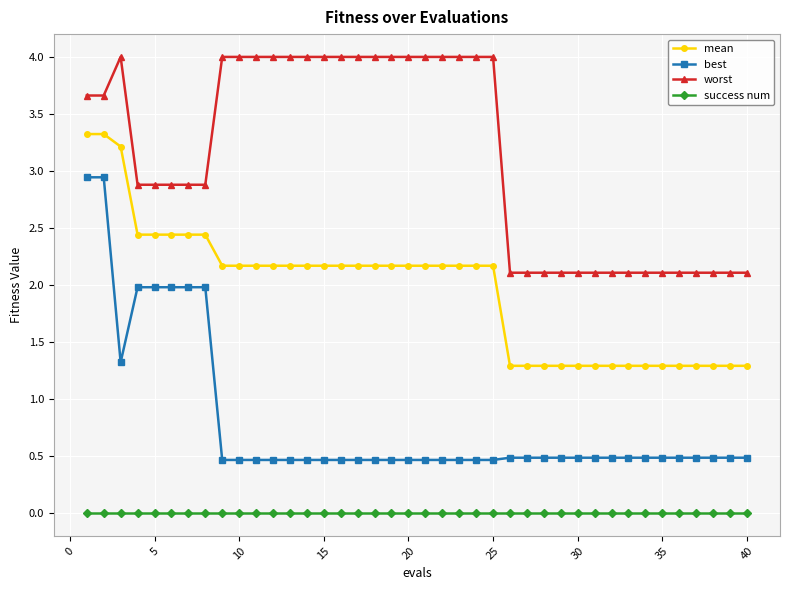

Rank the series by their average value, from highest to lowest.

worst, mean, best, success num